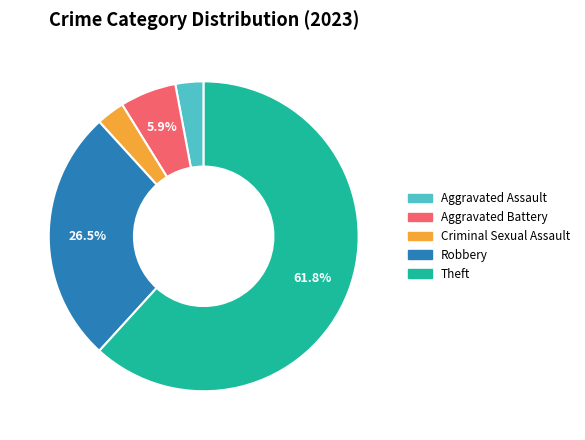

Which category has the biggest portion of the pie?

Theft